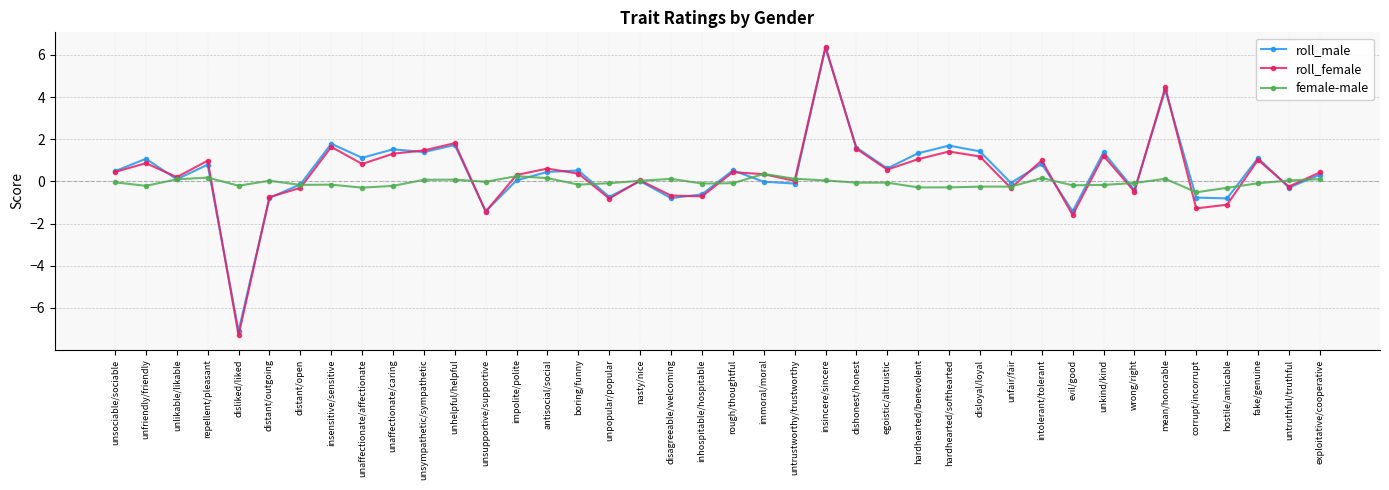

What position from the left is distant/open?

7